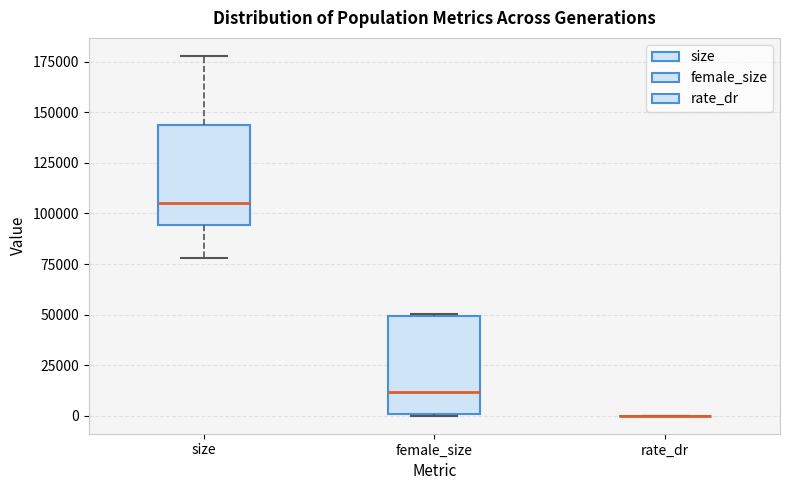

Reading left to right, read every box against the y-axis: the position of its median line, the range the box covers, and the ends of its whiskers. The values are not printed on the chart, so give them approximately, as read against the axis.

size: median 105000, box 95000 to 145000, whiskers 80000 to 180000
female_size: median 10000, box 0 to 50000, whiskers 0 to 50000
rate_dr: box collapsed to a line at 0, whiskers 0 to 0